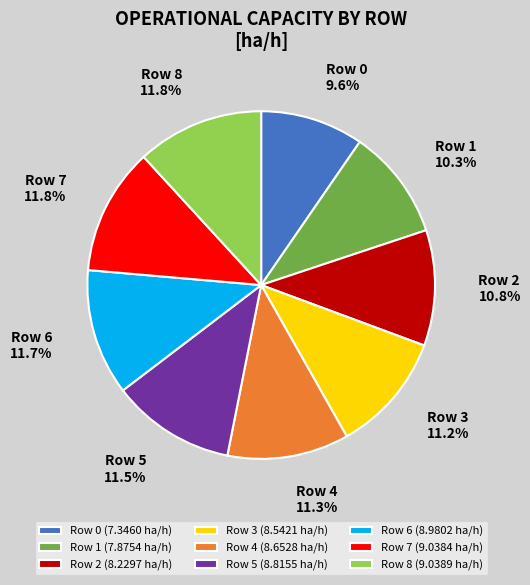

What percentage is NOT represented by Row 8?

88.2%